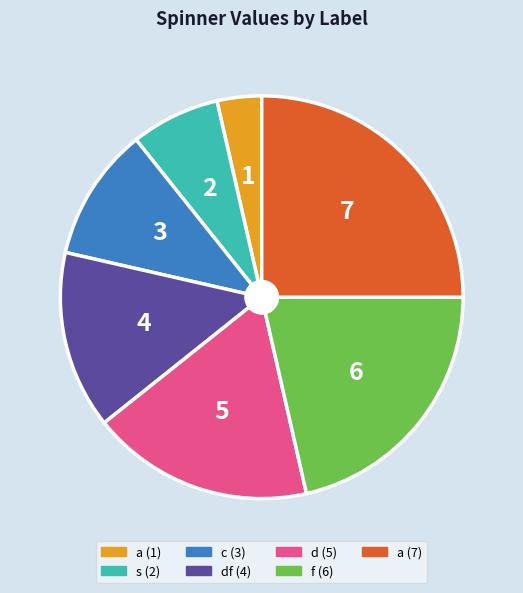

Is there any slice that represents more than half of the pie?

No